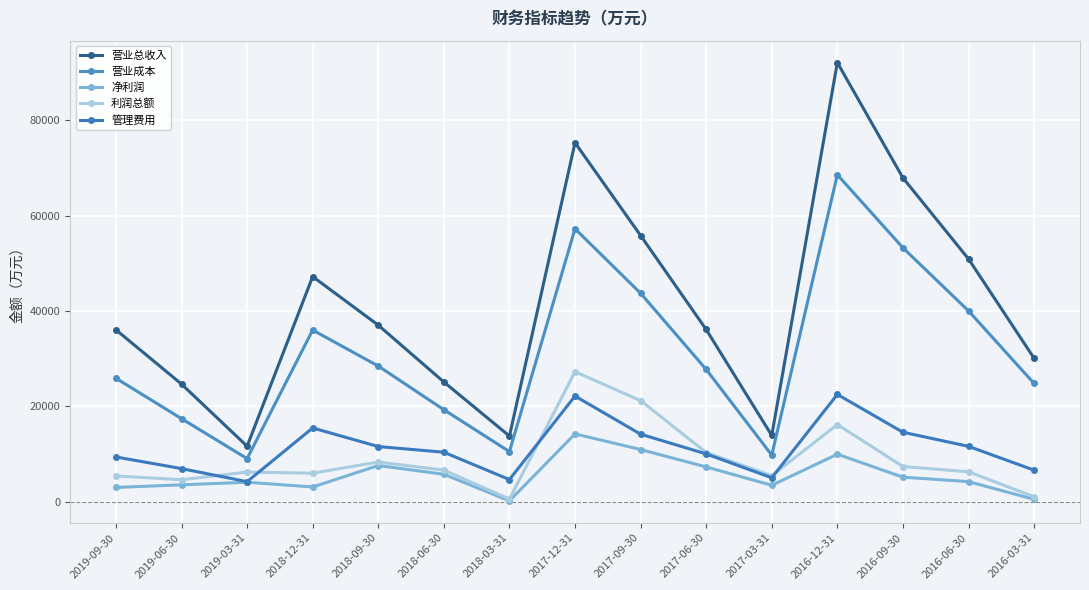

Count the number of categories in the chart.

15